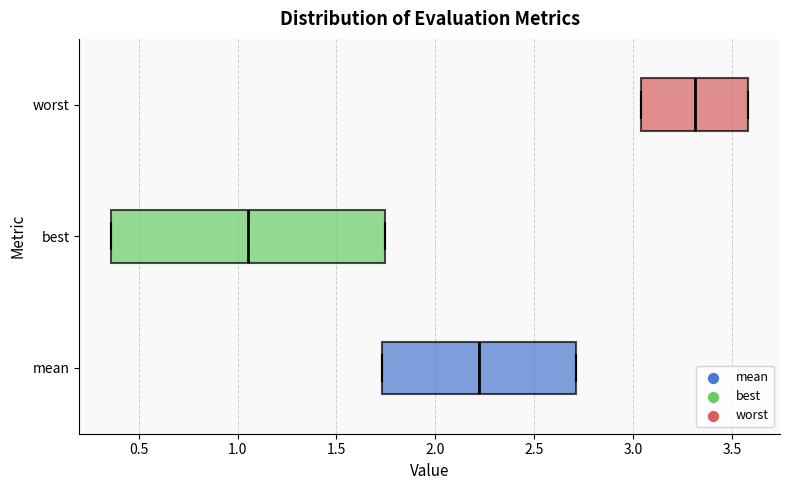

Which box's median line is the furthest to the left?

best